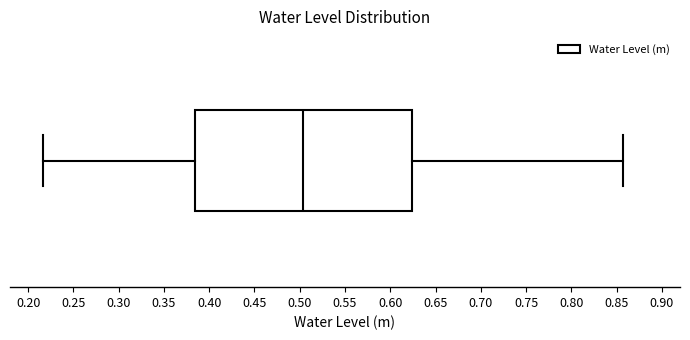

Transcribe this box plot: give where the median line is, the range the box spans, and where the two whiskers end, as read against the x-axis. The values are not printed on the chart, so give them approximately, as read against the axis.

median 0.505, box 0.385 to 0.625, whiskers 0.215 to 0.855